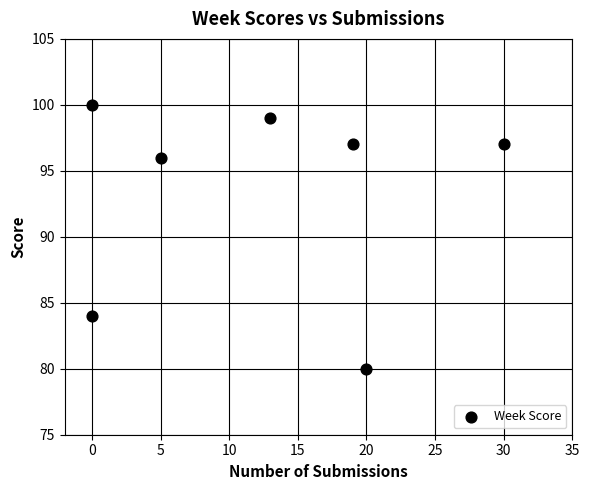

What is the average Y value?

93